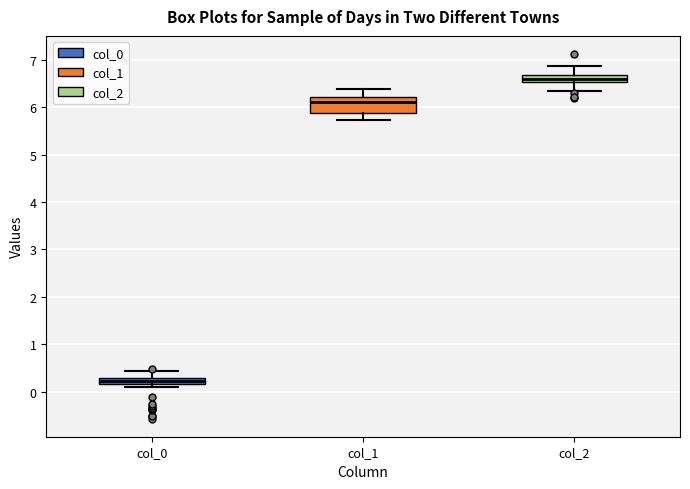

Which box is the tallest, from its lower edge to its upper edge?

col_1